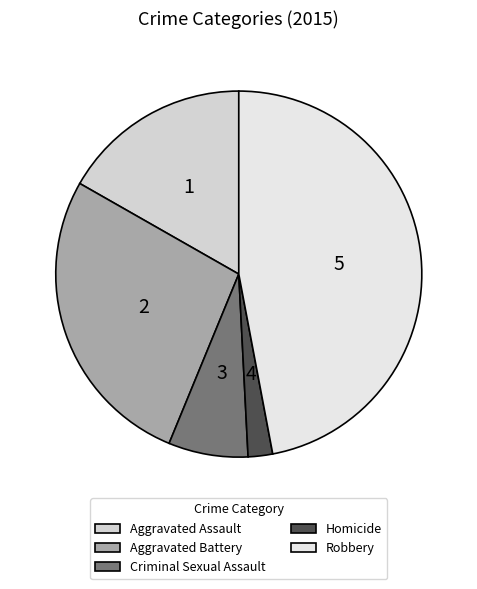

To the nearest percent, what is the average slice percentage?

20%